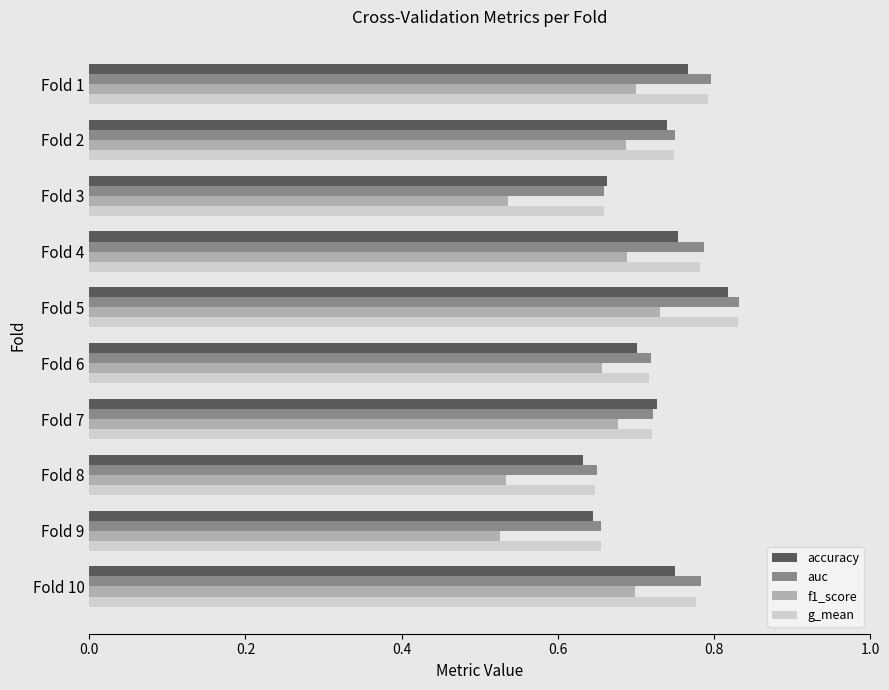

The value of accuracy at Fold 8 is 0.2. True or false?

False